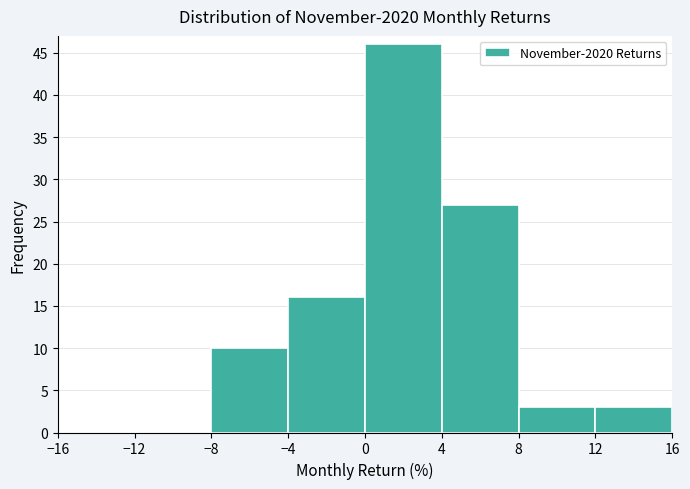

Reading left to right, transcribe this chart: for each bar, give the range it covers on the x-axis and its height. The values are not printed on the chart, so give them approximately, as read against the axis.

-16 to -12: 0
-12 to -8: 0
-8 to -4: 10
-4 to 0: 16
0 to 4: 46
4 to 8: 27
8 to 12: 3
12 to 16: 3